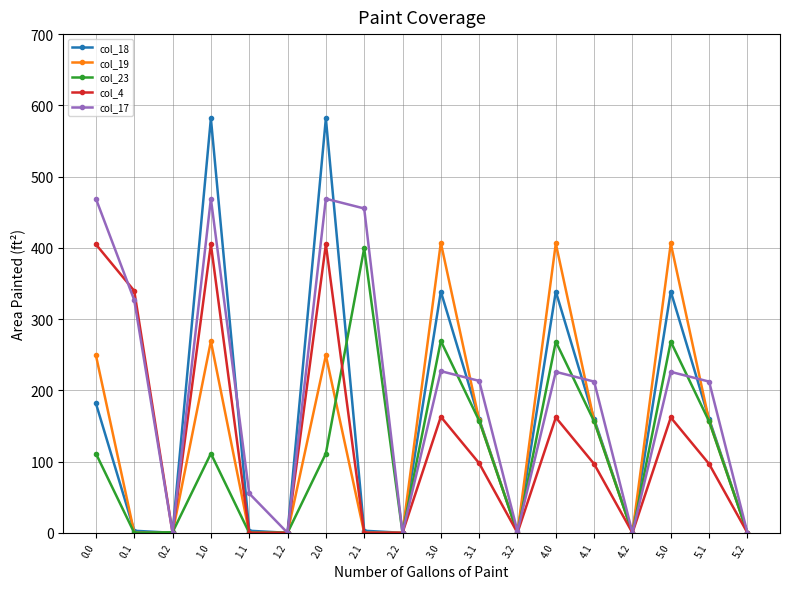

What is the difference between the maximum and minimum values in the col_18 series?

581.7